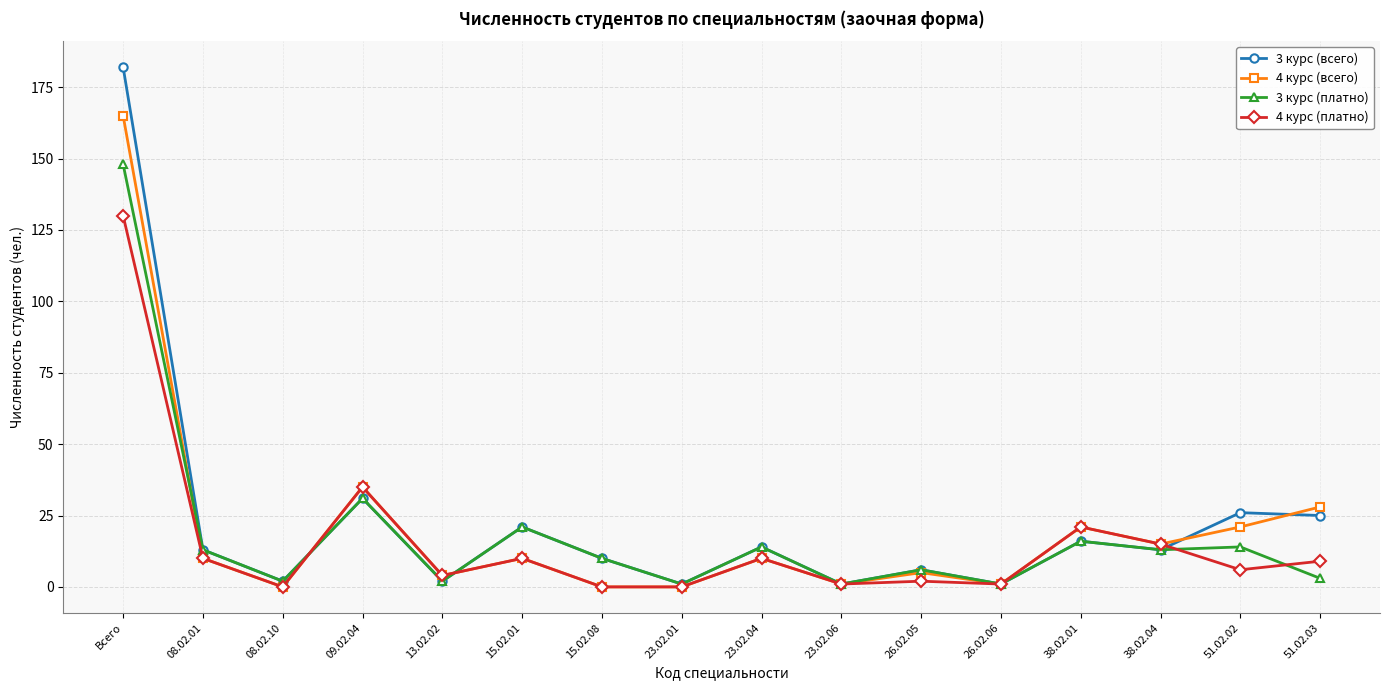

Which series has the largest range (max minus min)?

3 курс (всего)